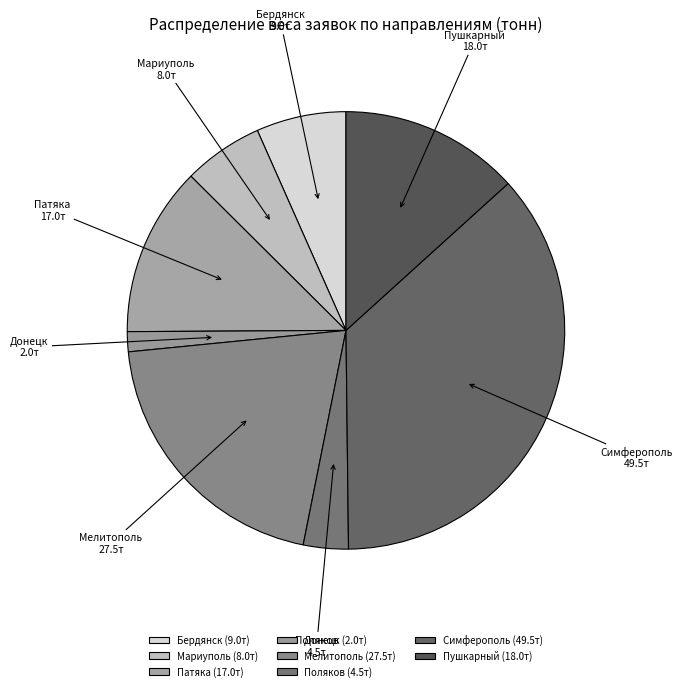

Do Мелитополь and Бердянск together represent more than half of the pie?

No